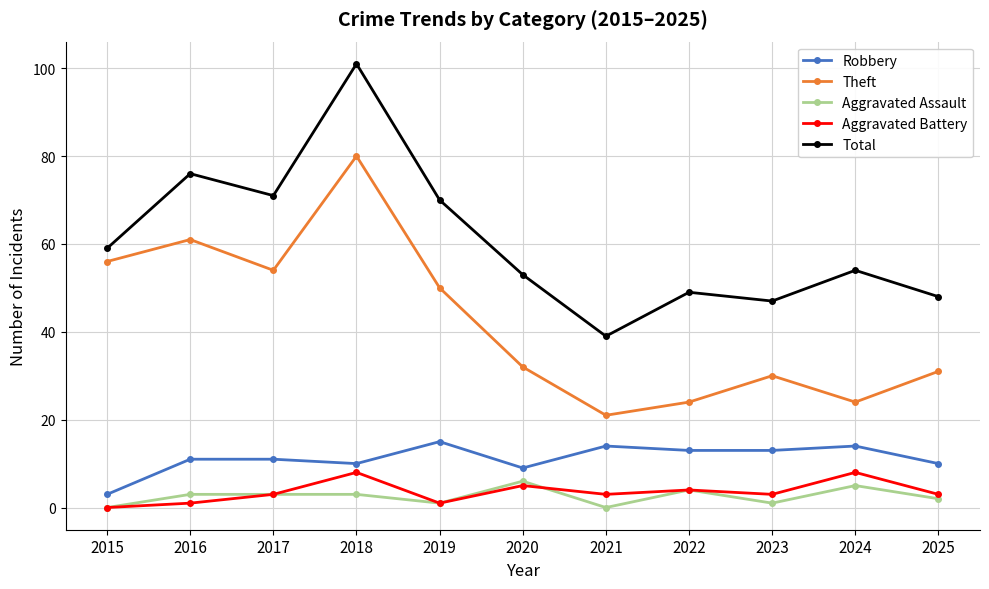

What is the sum of all Aggravated Battery values?

39